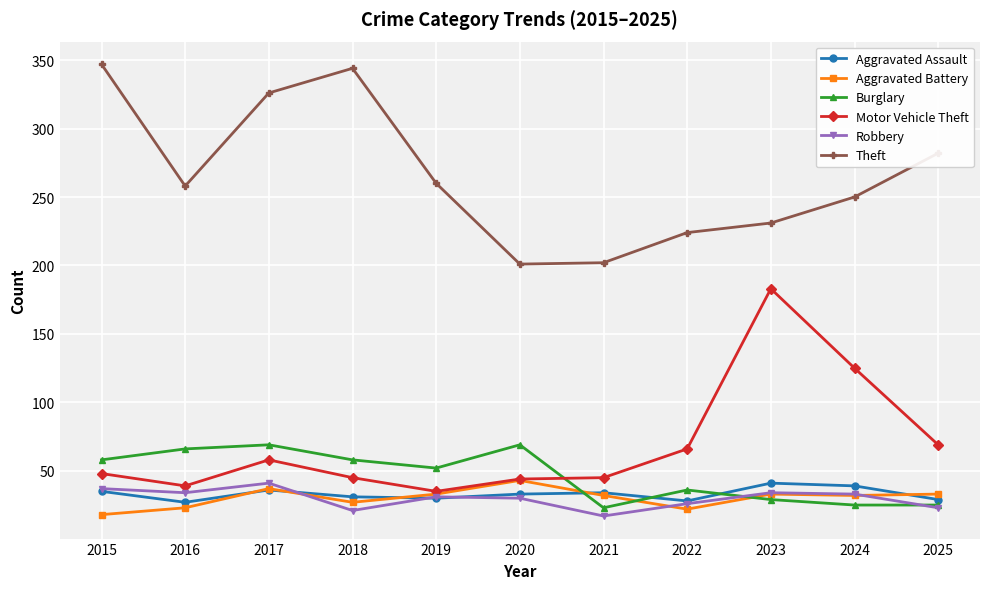

True or false: Aggravated Battery and Theft intersect in this chart.

False